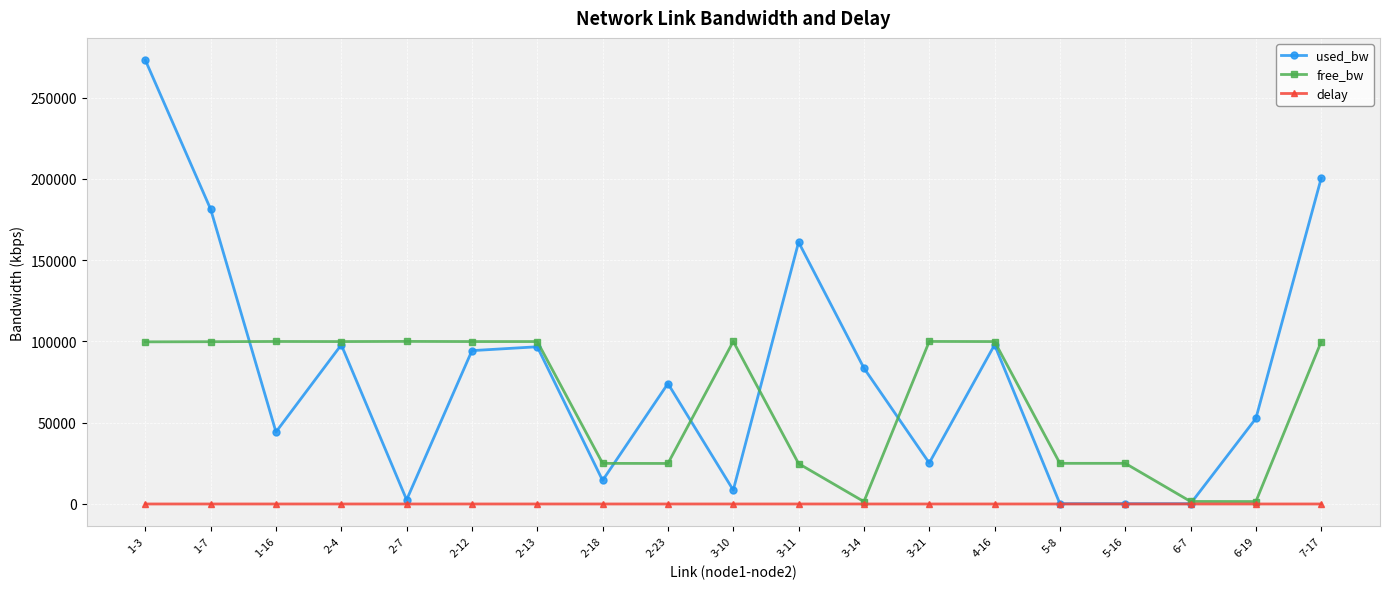

What is the average value of the used_bw series?

79396.2